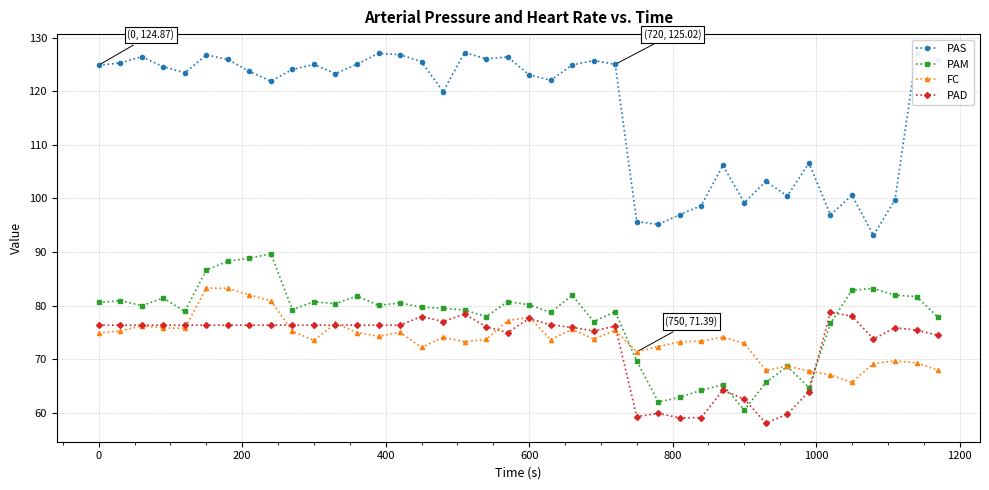

True or false: PAM has more than 1 points higher than both neighbors.

True